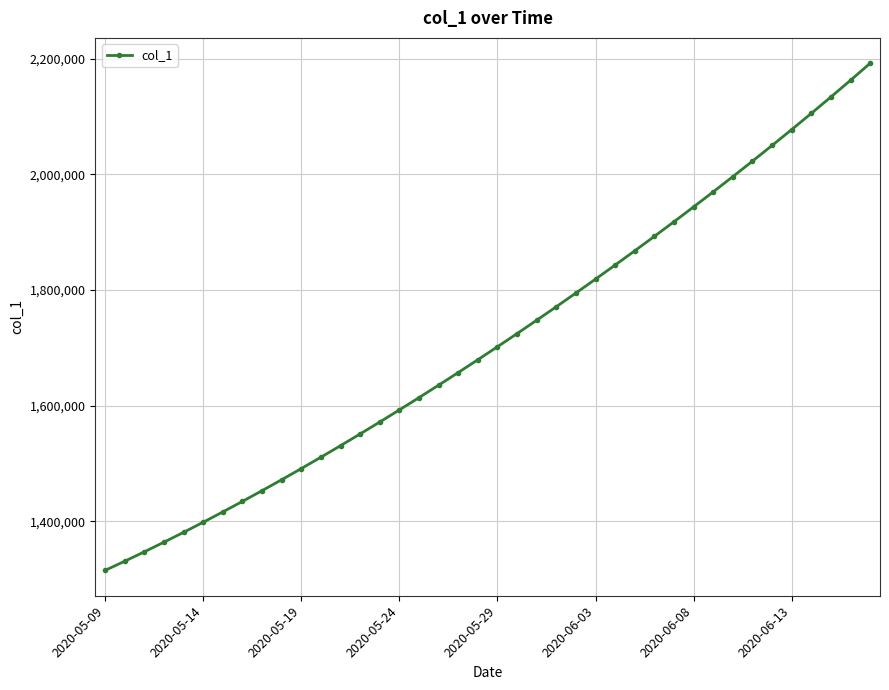

What is the maximum value shown in the chart?

2192182.0